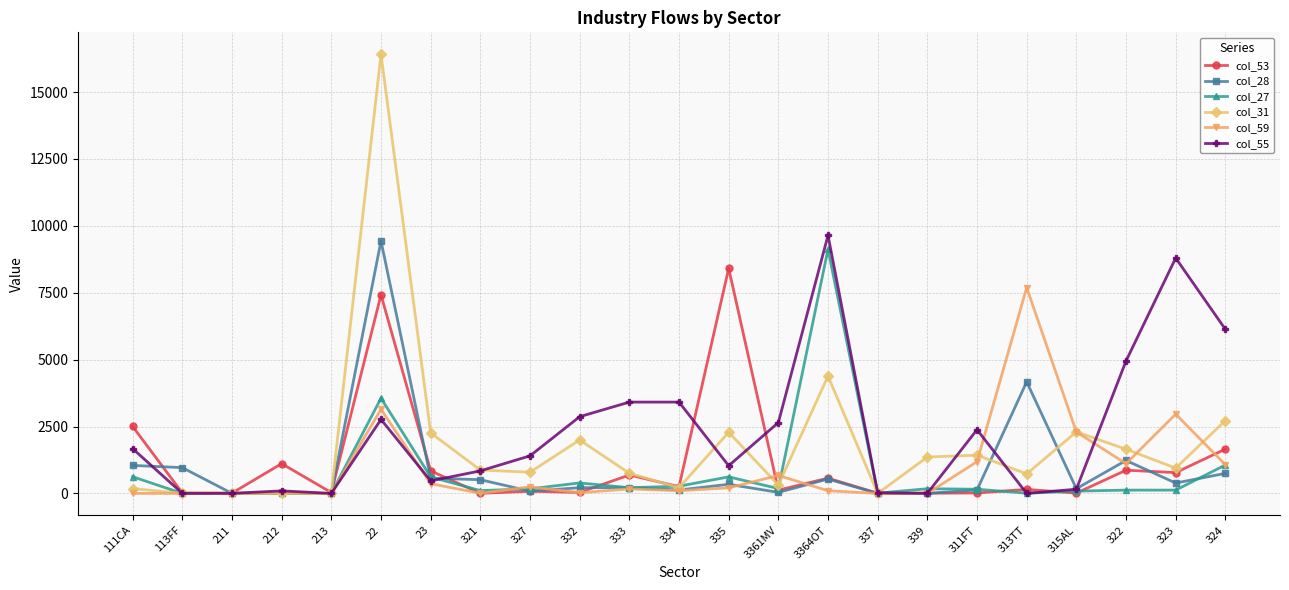

What is the label of the 5th point from the left?

213